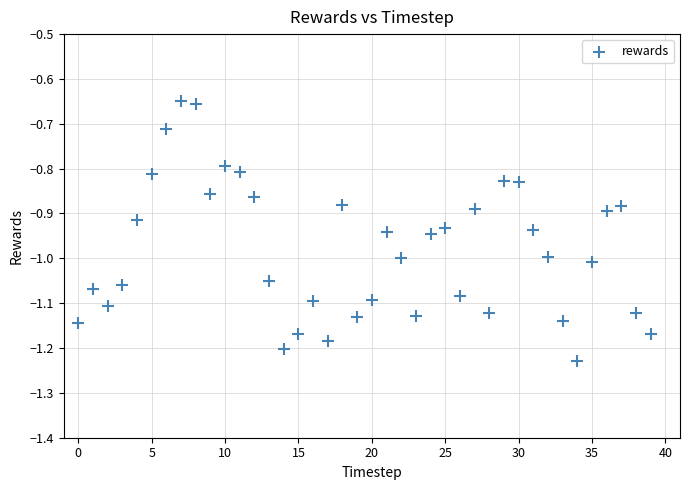

How many points are shown in the scatter plot?

40